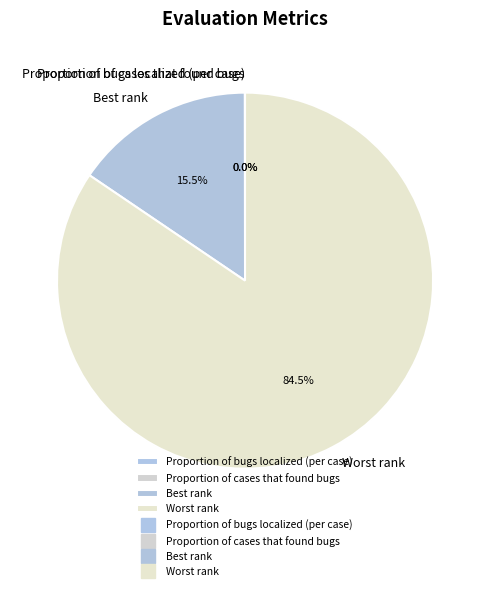

What is the largest slice in the pie chart?

Worst rank